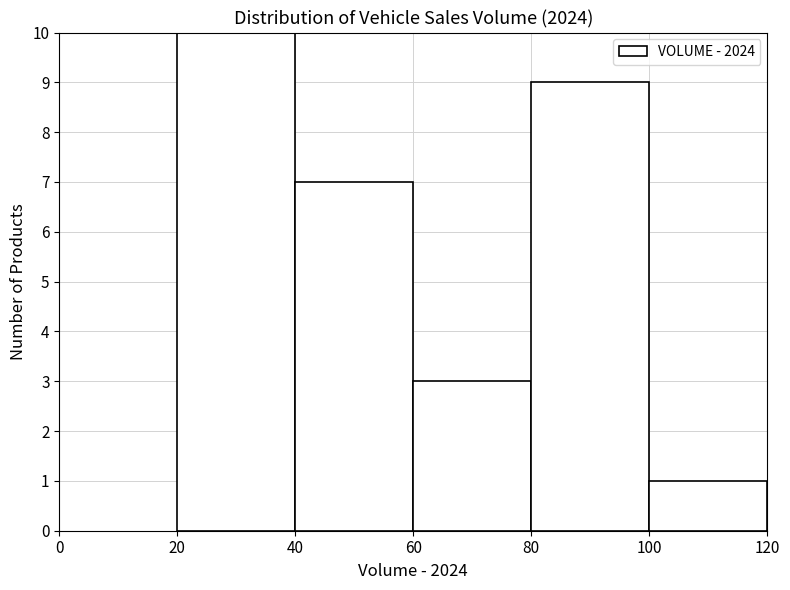

Reading left to right, extract all data points from this chart.

10	7	3	9	1